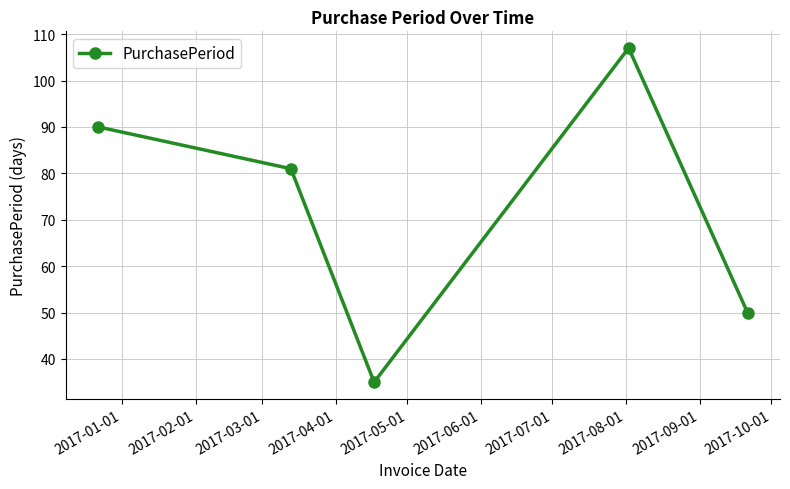

What is the greatest value displayed?

107